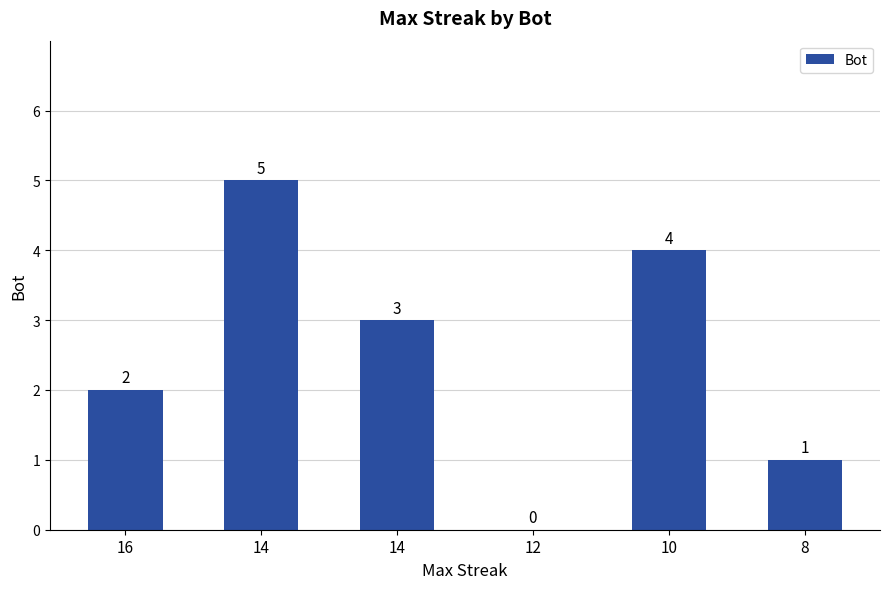

What is the sum of the values at 14 and 10?

9